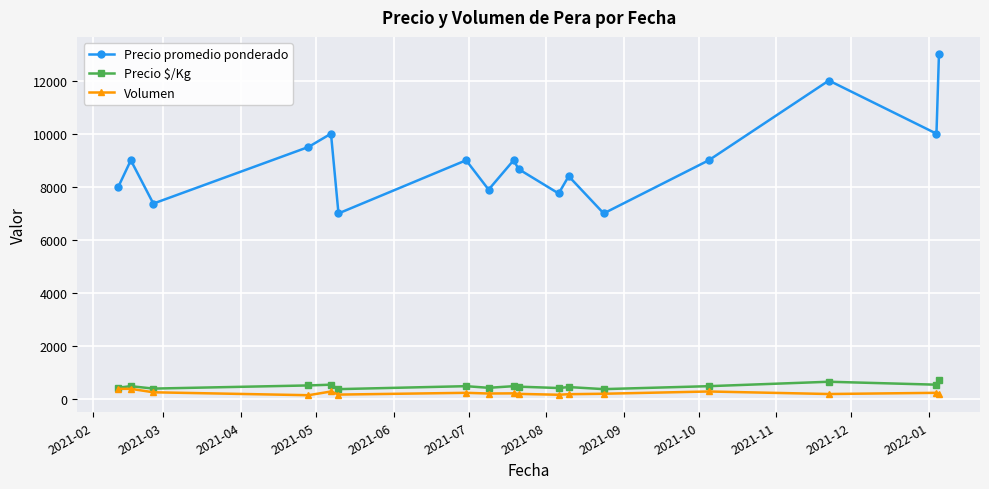

True or false: Precio $/Kg and Precio promedio ponderado intersect in this chart.

False